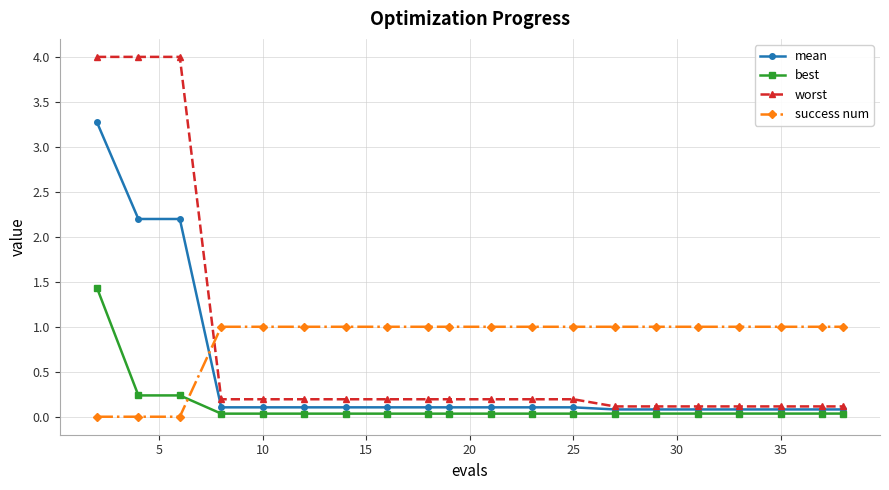

Which series has the largest range (max minus min)?

worst